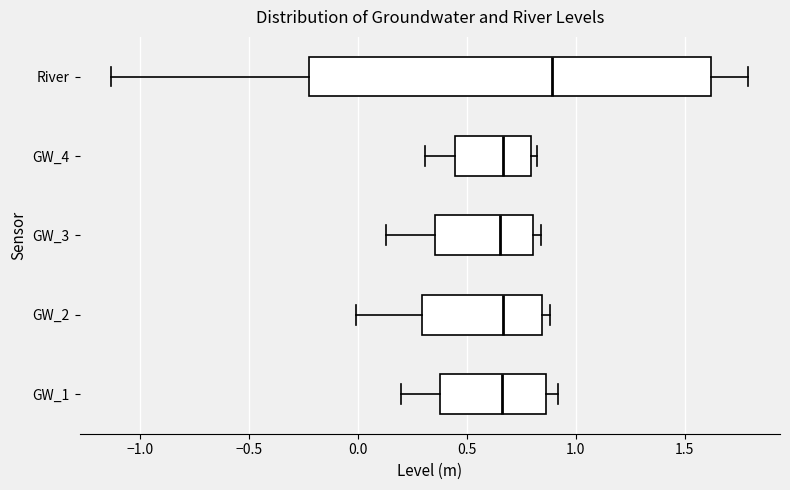

Which box is the widest, from its left edge to its right edge?

River